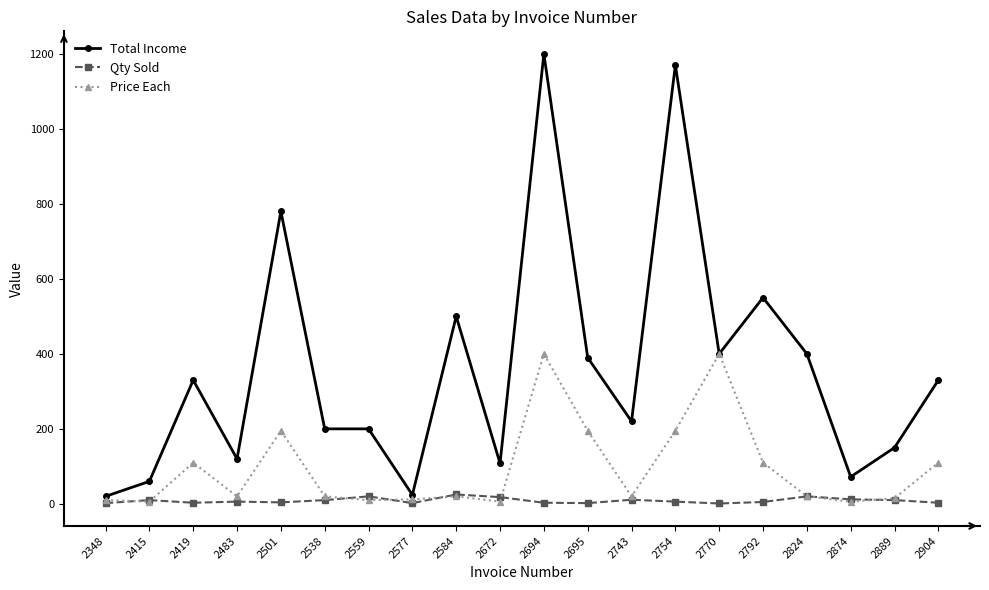

At how many categories does at least one series exceed 723?

3